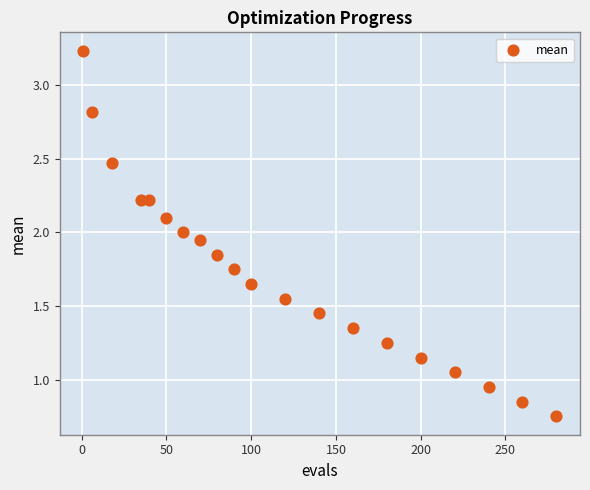

What is the range of X values (max minus min)?

279.0